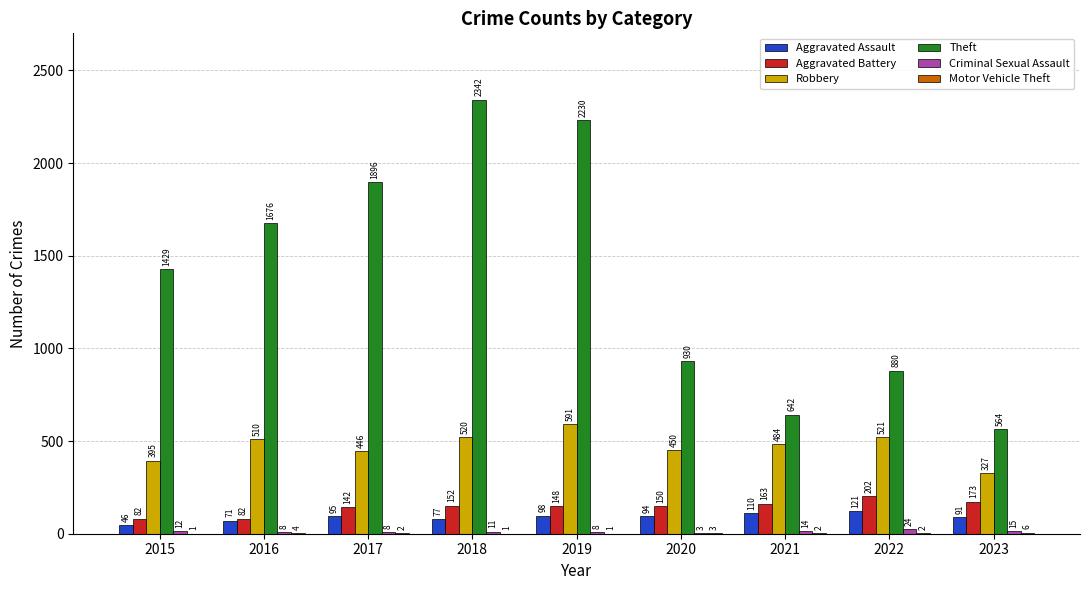

The Robbery series shows 510 at 2016. True or false?

True